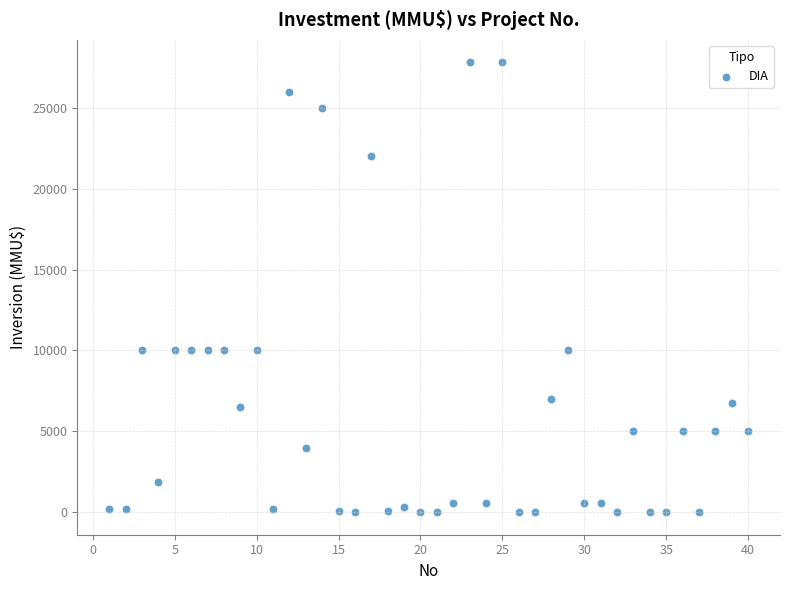

What is the range of X values (max minus min)?

39